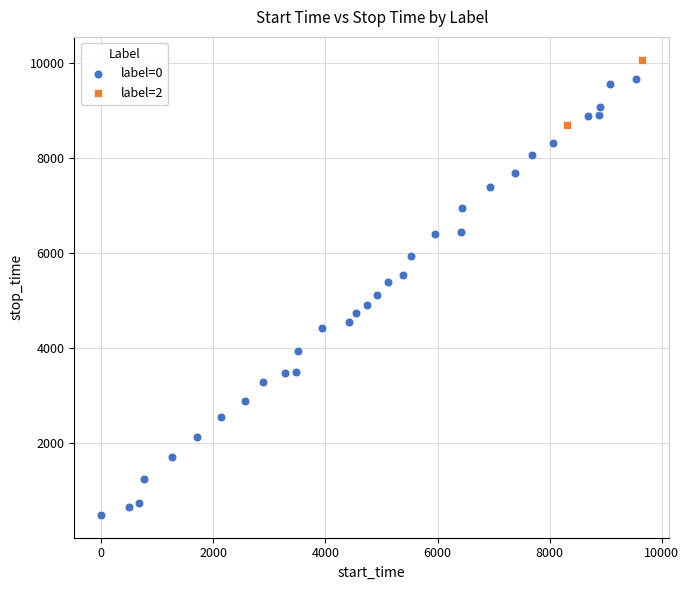

What are all the series names shown in the legend?

label=0, label=2